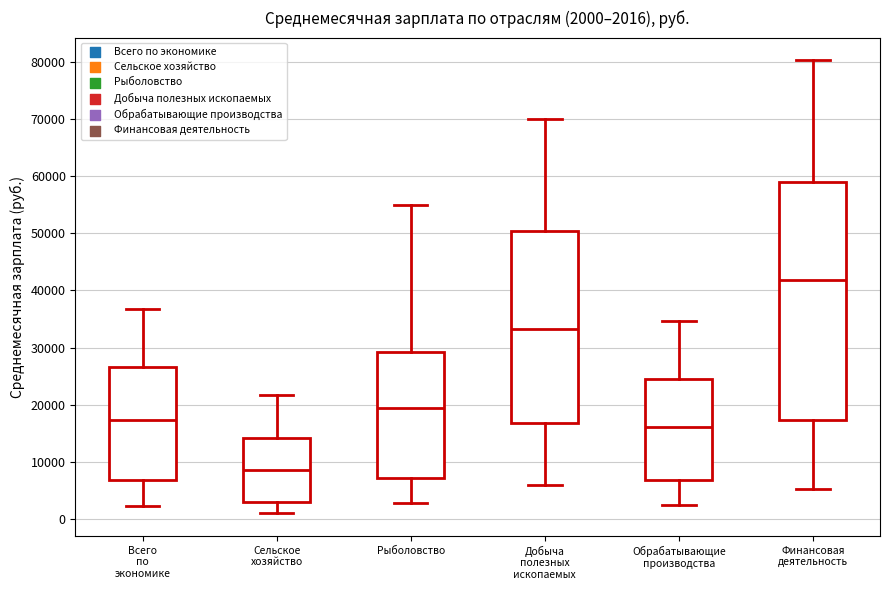

Which box is the tallest, from its lower edge to its upper edge?

Финансовая деятельность